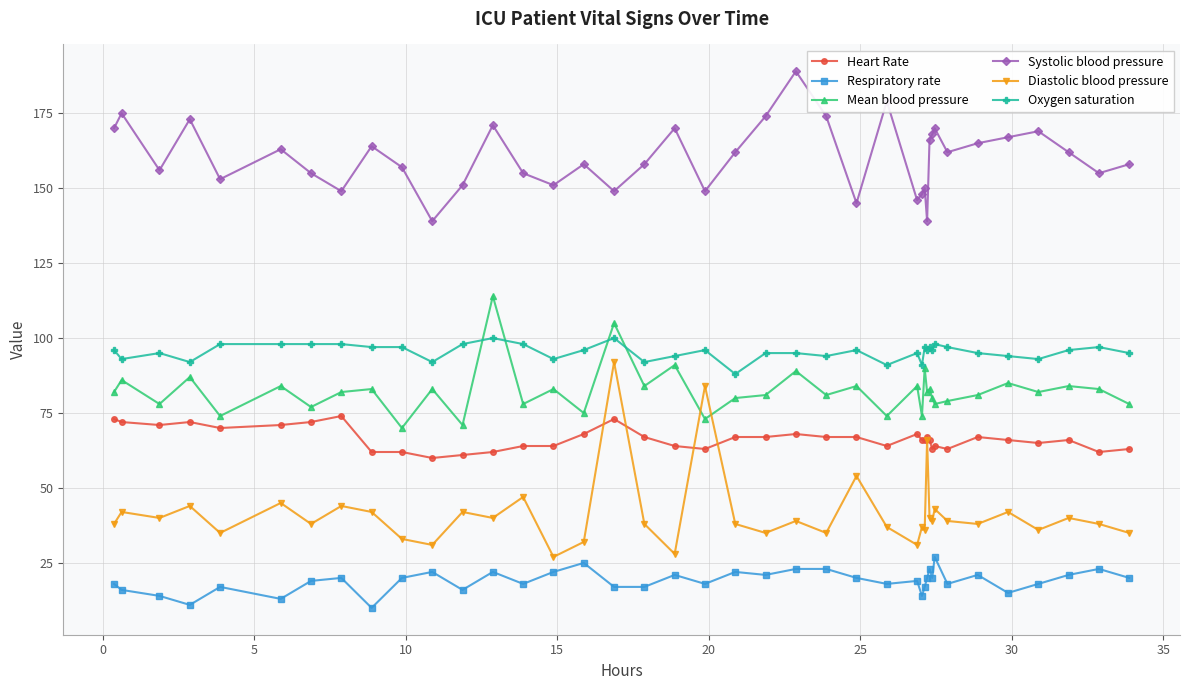

How many lines are shown in the chart?

6